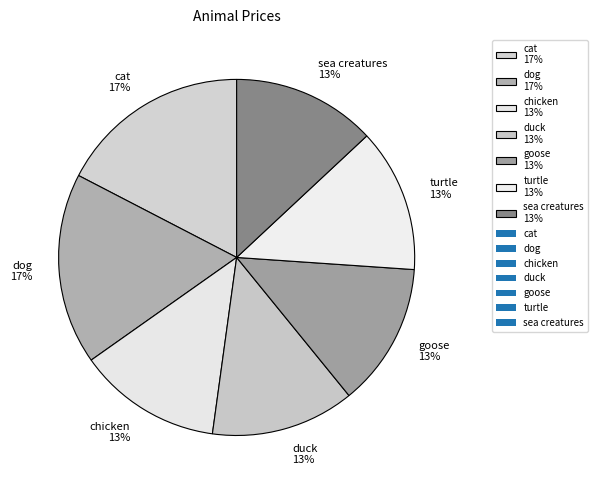

Does dog represent more than half of the total?

No